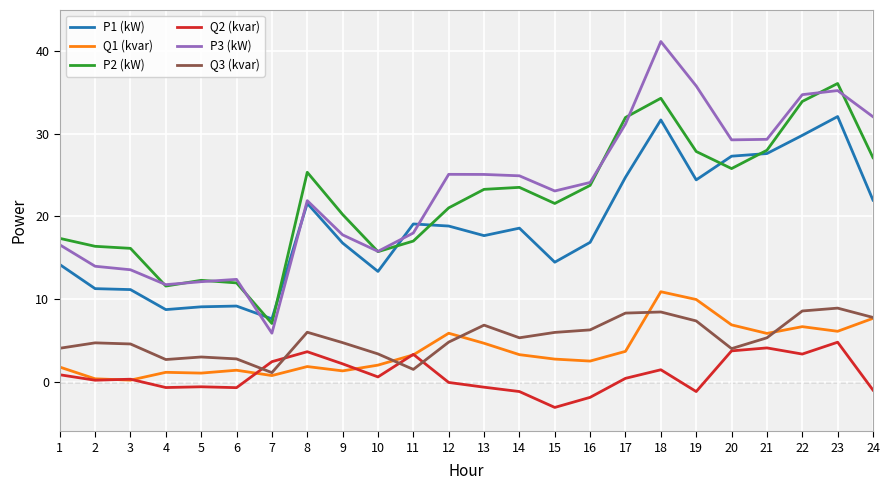

Is it true that P3 (kW) equals 31.2 at 17?

True